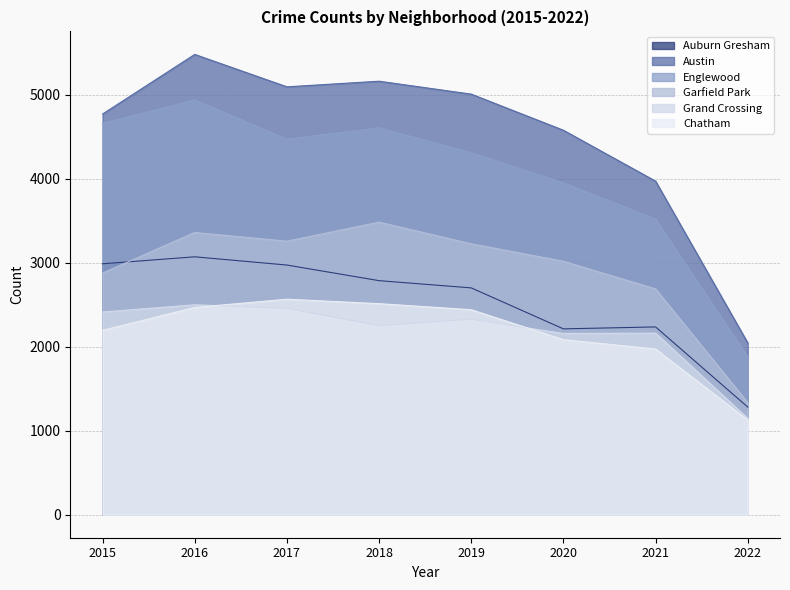

What is the sum of the Chatham values at 2018 and 2016?

4981